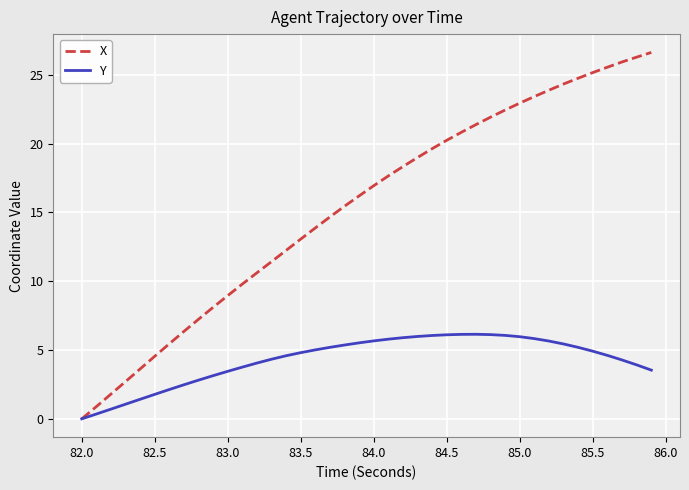

Rank the series by their maximum value, from lowest to highest.

Y, X